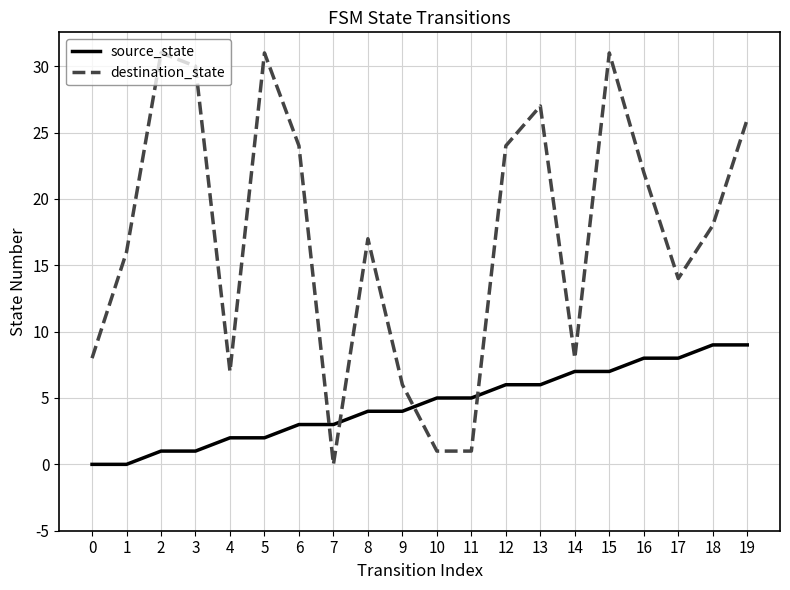

Is it true that destination_state equals 17 at 8?

True